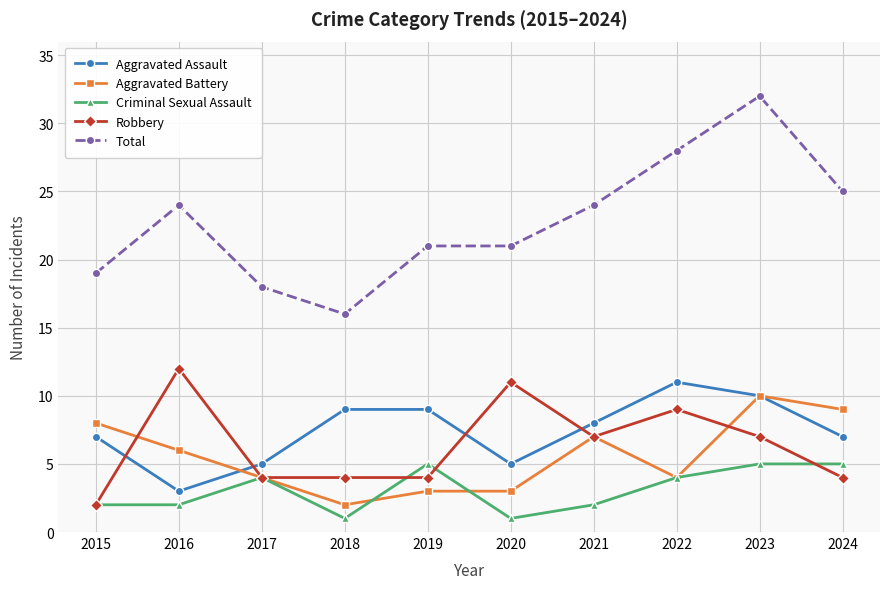

True or false: Criminal Sexual Assault and Total cross at least once.

False